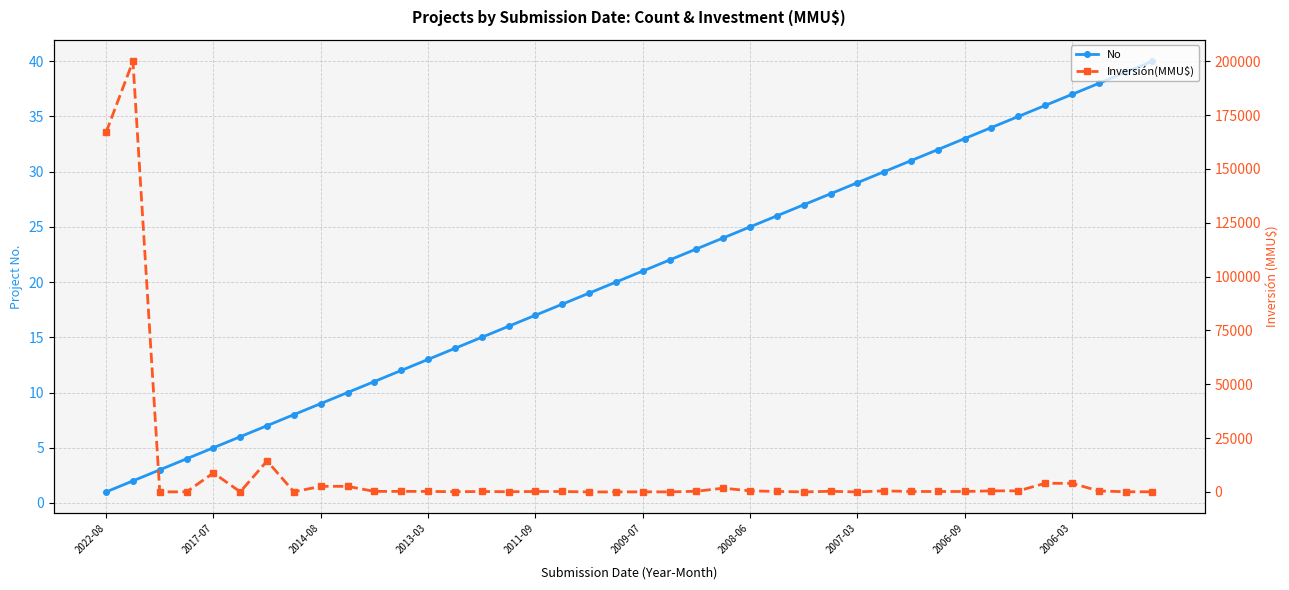

What is the label of the 1st point from the left?

2022-08